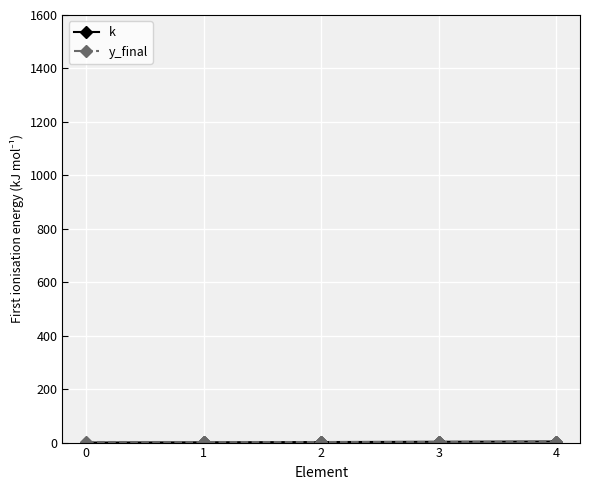

What is the total value across all series at 3?

4